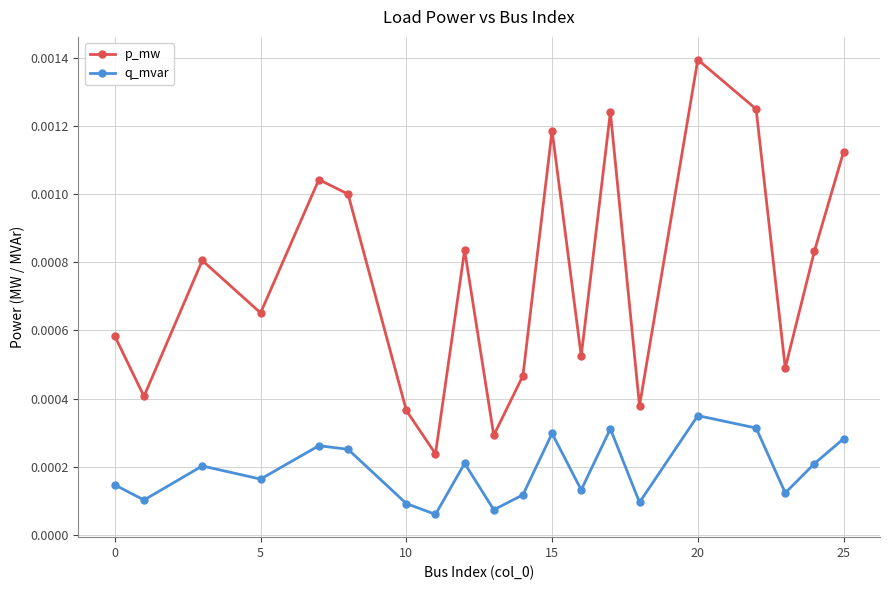

How many lines are shown in the chart?

2